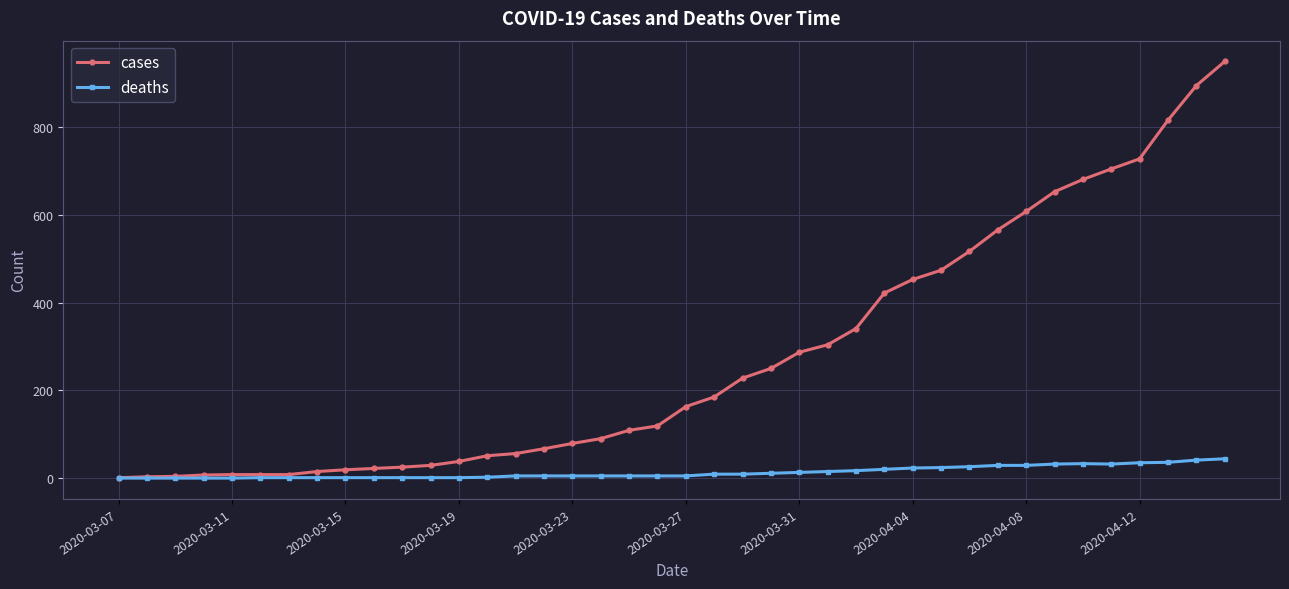

Which series has the widest spread of values?

cases